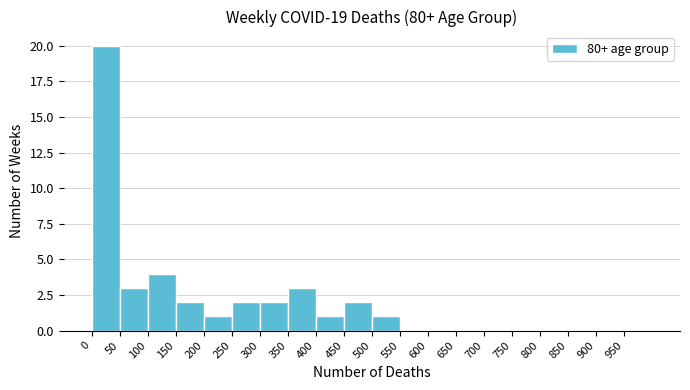

Reading left to right, transcribe this chart: for each bar, give the range it covers on the x-axis and its height. The values are not printed on the chart, so give them approximately, as read against the axis.

0 to 50: 20
50 to 100: 3
100 to 150: 4
150 to 200: 2
200 to 250: 1
250 to 300: 2
300 to 350: 2
350 to 400: 3
400 to 450: 1
450 to 500: 2
500 to 550: 1
550 to 600: 0
600 to 650: 0
650 to 700: 0
700 to 750: 0
750 to 800: 0
800 to 850: 0
850 to 900: 0
900 to 950: 0
950 to 1000: 0